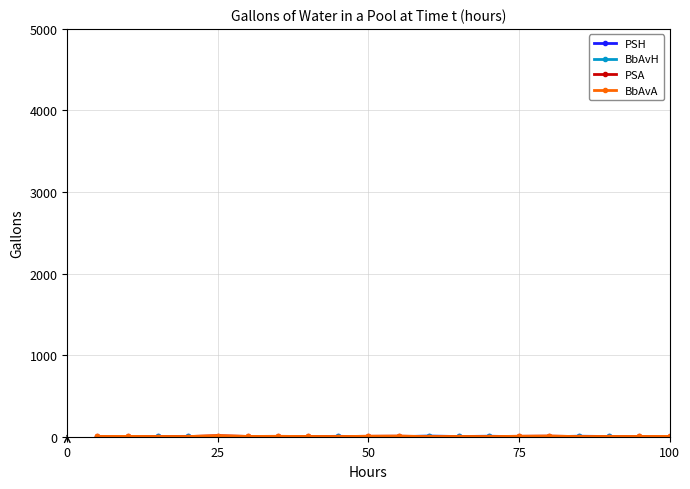

Does the chart display data point markers on the line(s)?

Yes